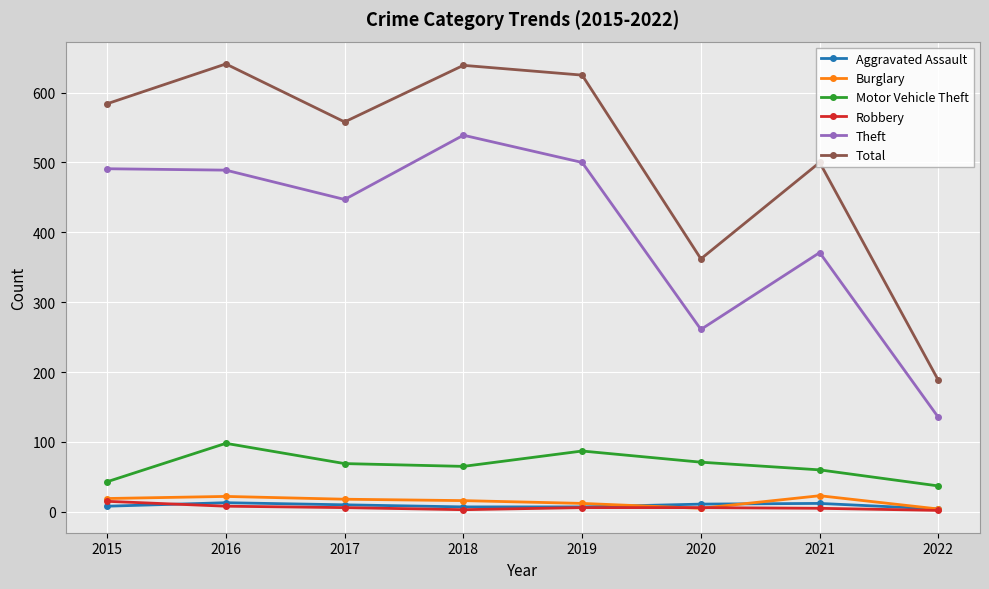

Which series has the widest spread of values?

Total